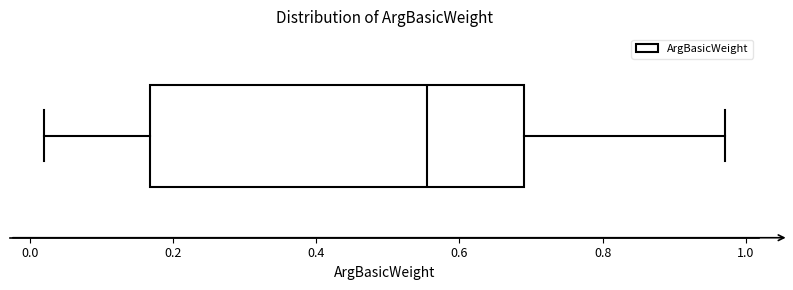

Read this box plot against the x-axis: the position of the median line, the range covered by the box, and the ends of both whiskers. The values are not printed on the chart, so give them approximately, as read against the axis.

median 0.56, box 0.16 to 0.70, whiskers 0.02 to 0.98